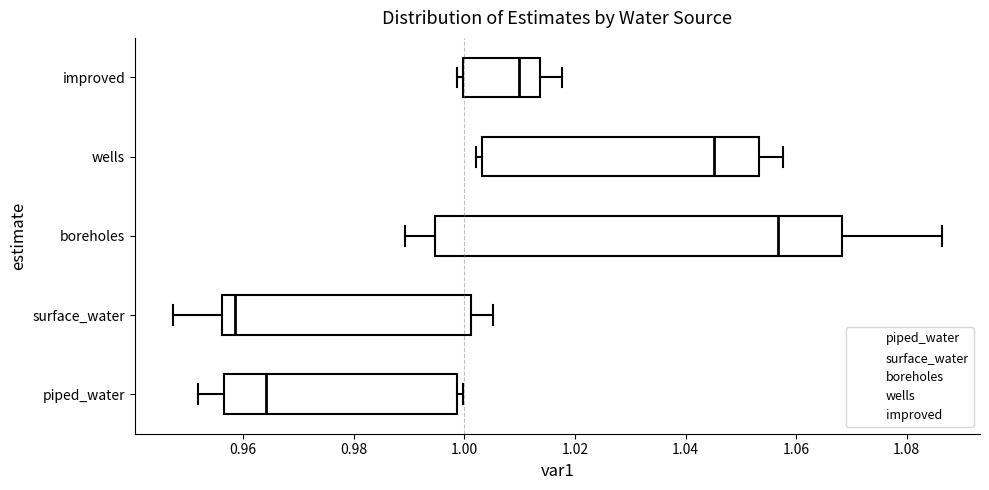

Where is the left edge of the box for piped_water on the x-axis? The values are not printed on the chart, so give them approximately, as read against the axis.

0.956